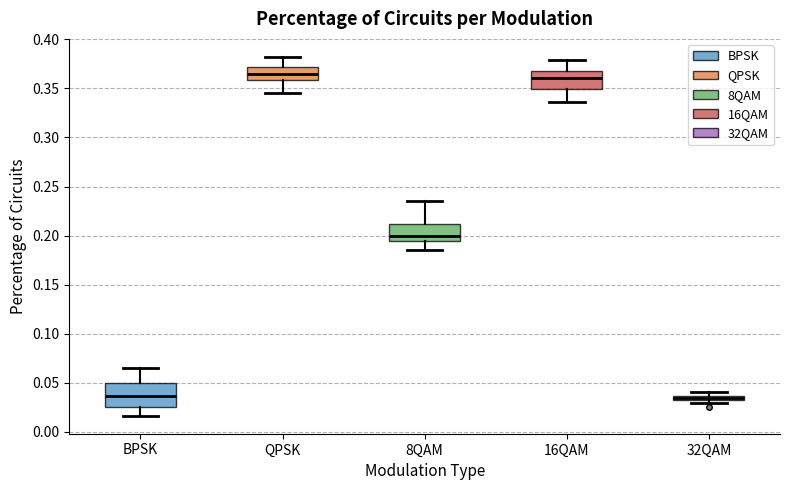

Which box is the tallest, from its lower edge to its upper edge?

BPSK